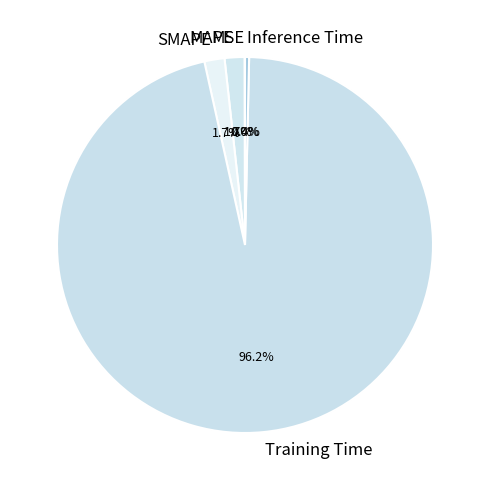

How much of the chart is everything except Training Time?

3.8%